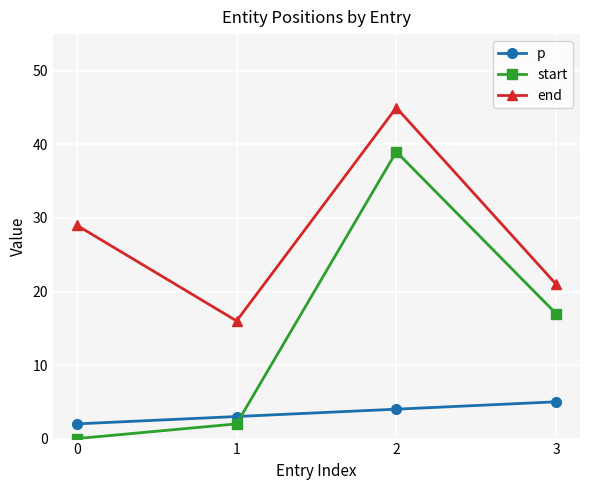

The start series shows 12 at 0. True or false?

False